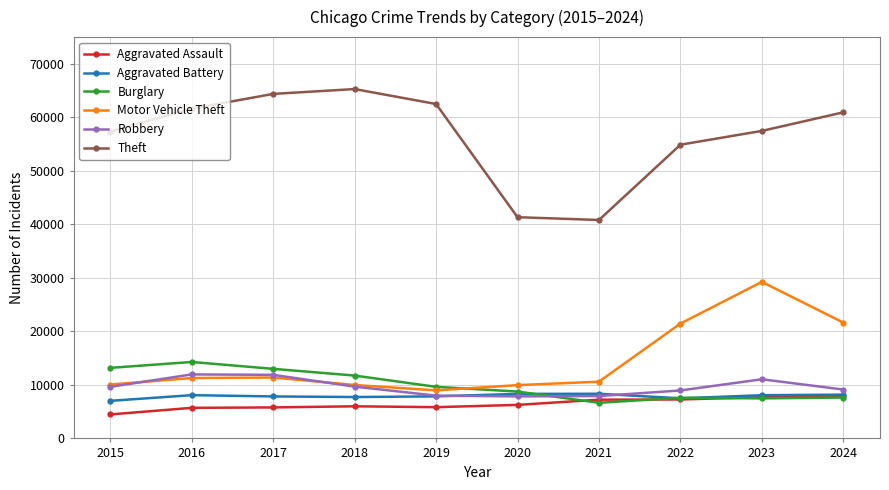

The Motor Vehicle Theft series shows 11285 at 2016. True or false?

True